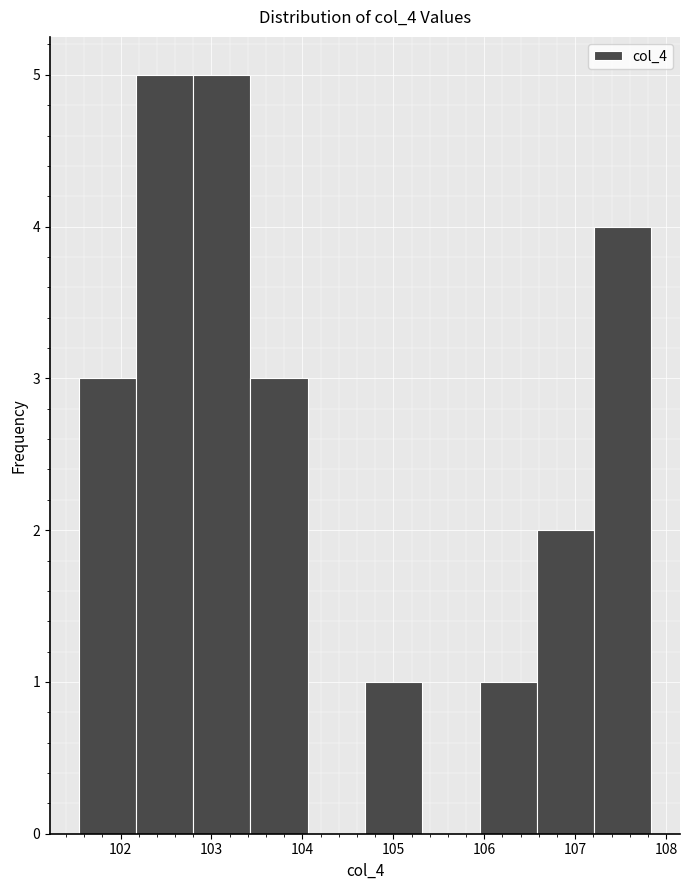

How tall is the bar that spans 107.2 to 107.8 on the x-axis? Neither the bar edges nor the heights are printed on the chart, so give them approximately, as read against the axes.

4